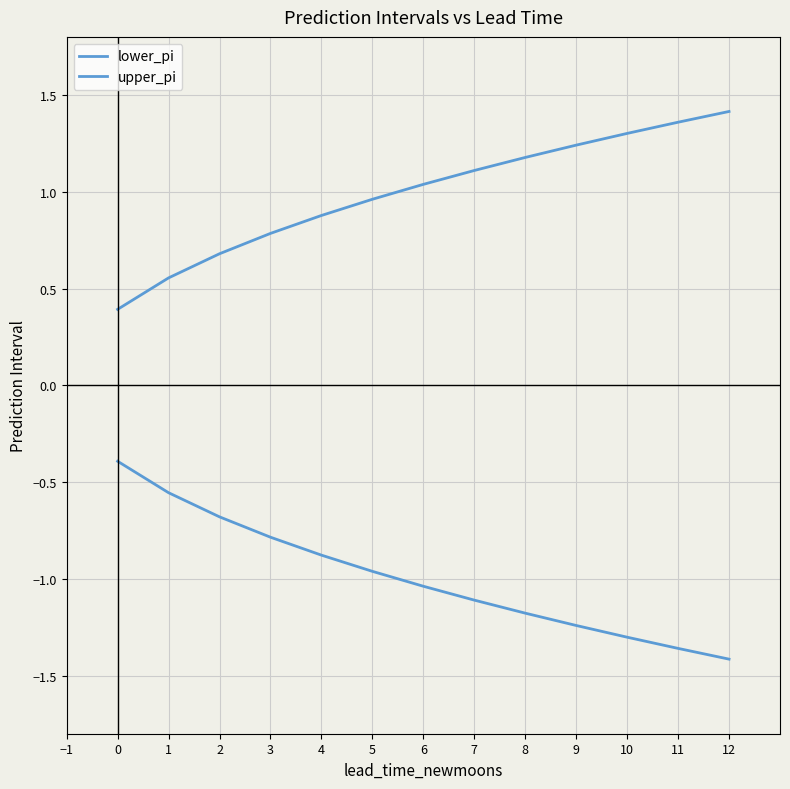

True or false: lower_pi has more than 1 points higher than both neighbors.

False